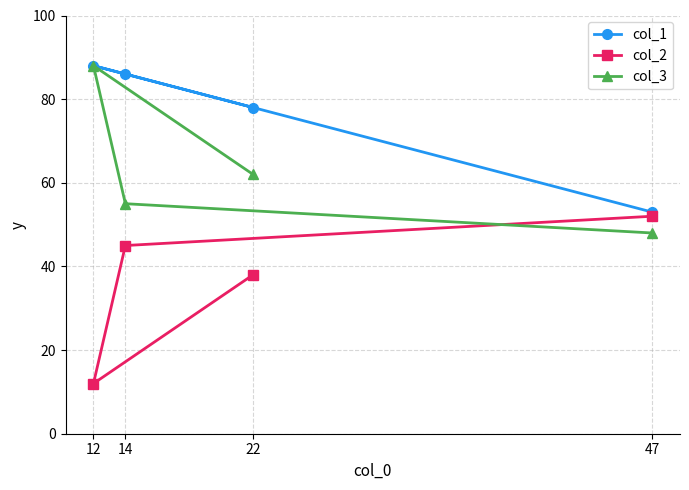

Which series has the largest total across all categories?

col_1